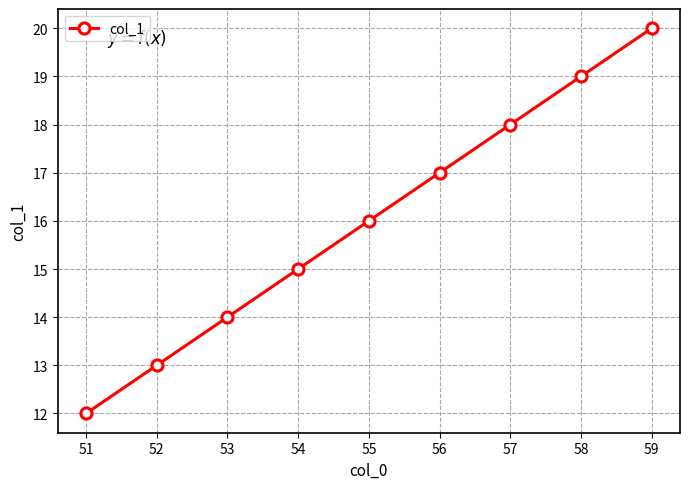

Reading left to right, transcribe all the data shown in this chart.

51=12	52=13	53=14	54=15	55=16	56=17	57=18	58=19	59=20